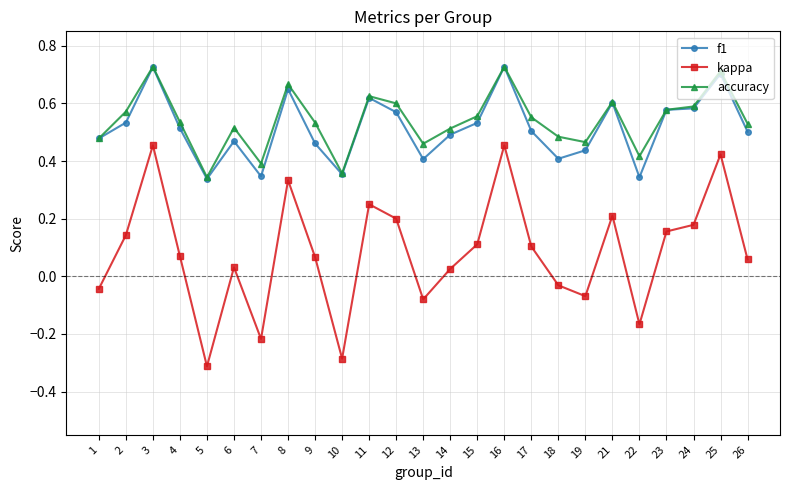

Count the accuracy values in the range 0 to 1.

25